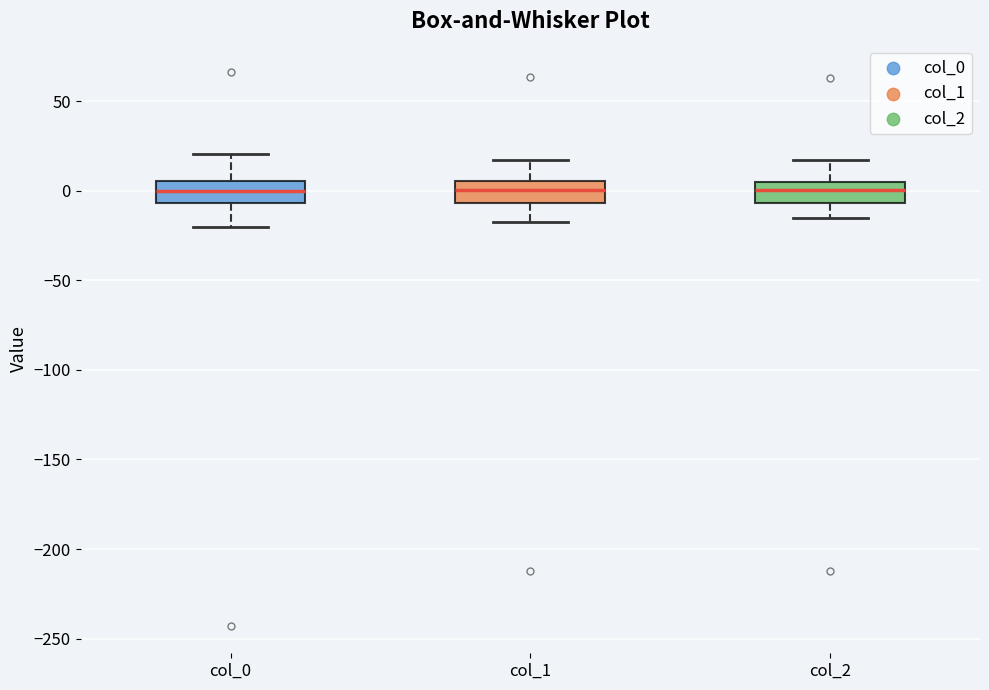

Where is the upper edge of the box for col_2 on the y-axis? The values are not printed on the chart, so give them approximately, as read against the axis.

5